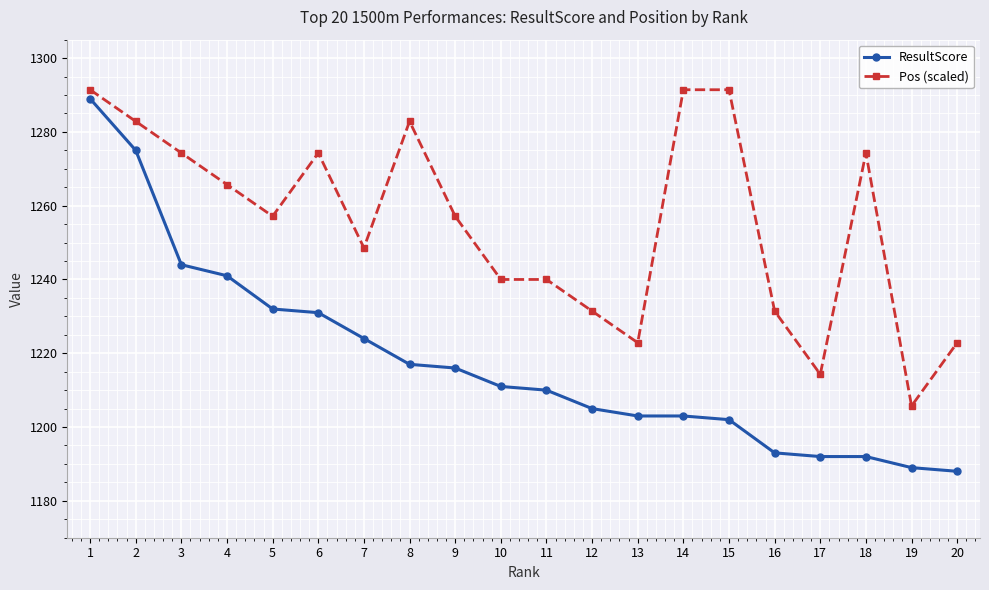

What are all the series names shown in the legend?

ResultScore, Pos (scaled)